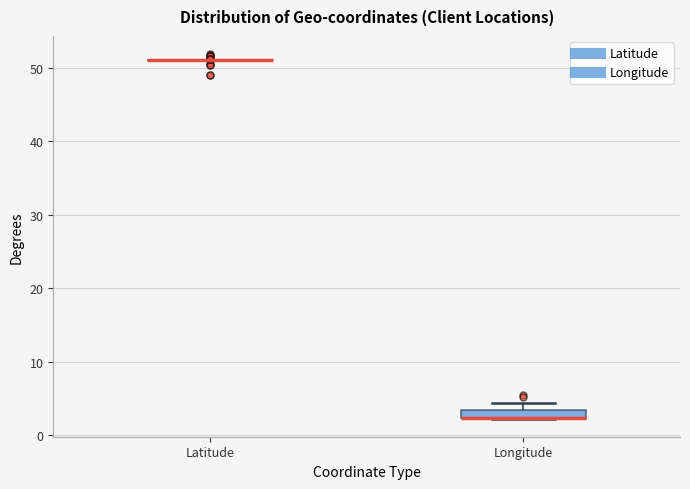

Which box is the tallest, from its lower edge to its upper edge?

Longitude